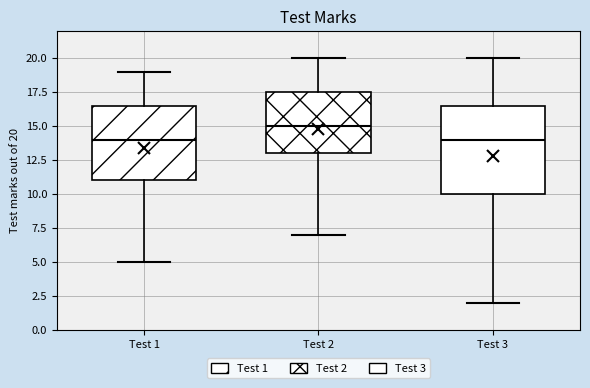

Which box's median line is the highest?

Test 2